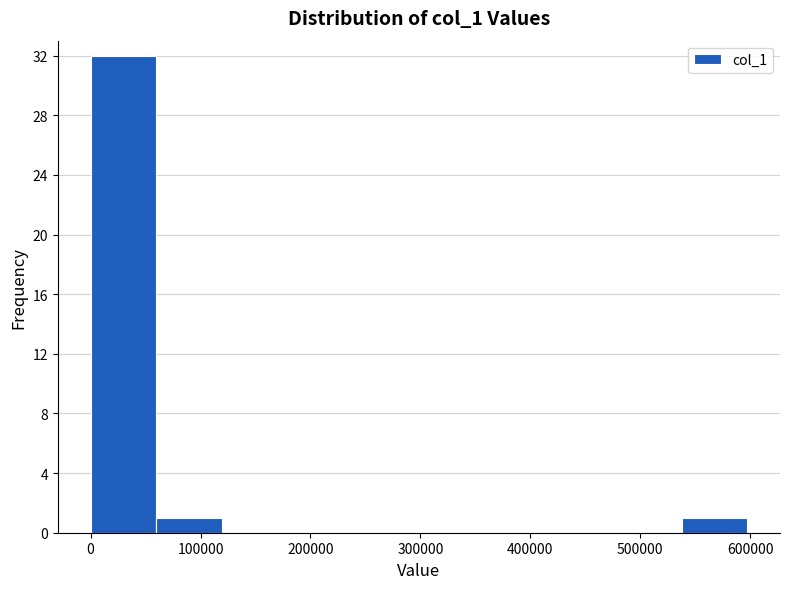

What is the height of the bar covering 0 to 60000 on the x-axis? Neither the bar edges nor the heights are printed on the chart, so give them approximately, as read against the axes.

32